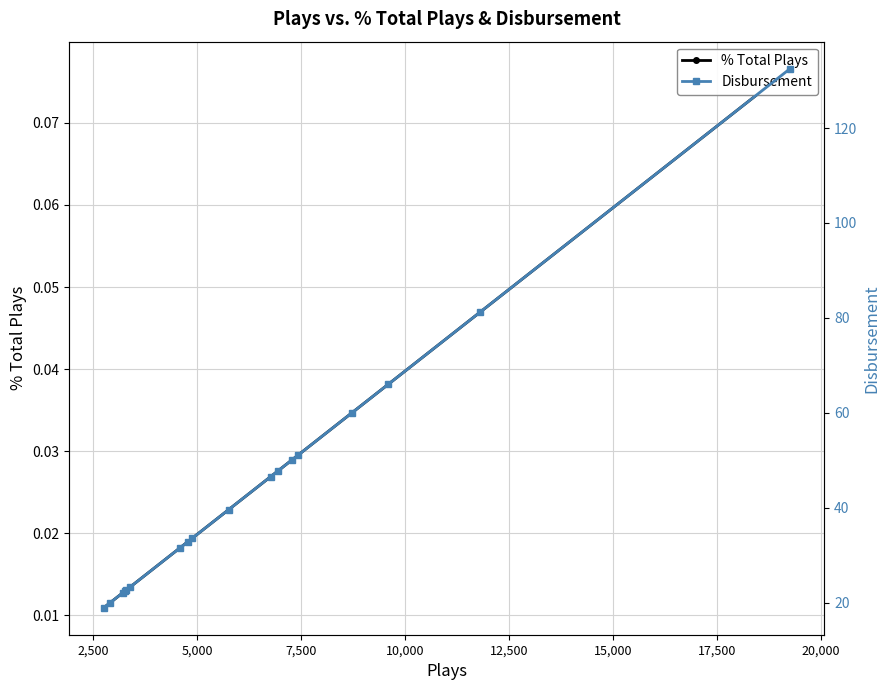

Is the value of % Total Plays at 5,000 greater than the value of Disbursement at 20,000?

No